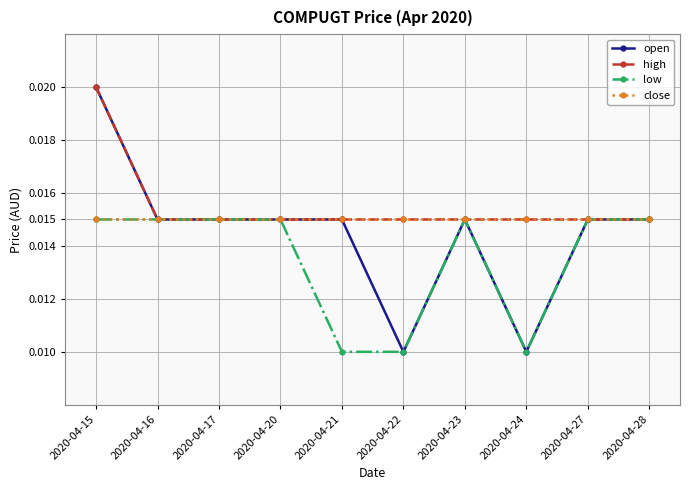

What is the total value across all series at 2020-04-24?

0.1